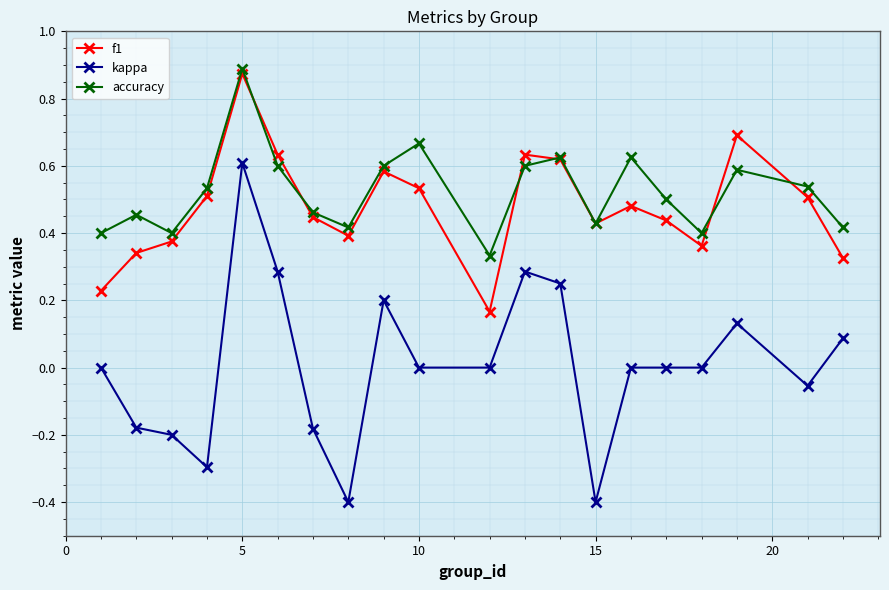

In f1, how many points are lower than both neighbors (excluding endpoints)?

4